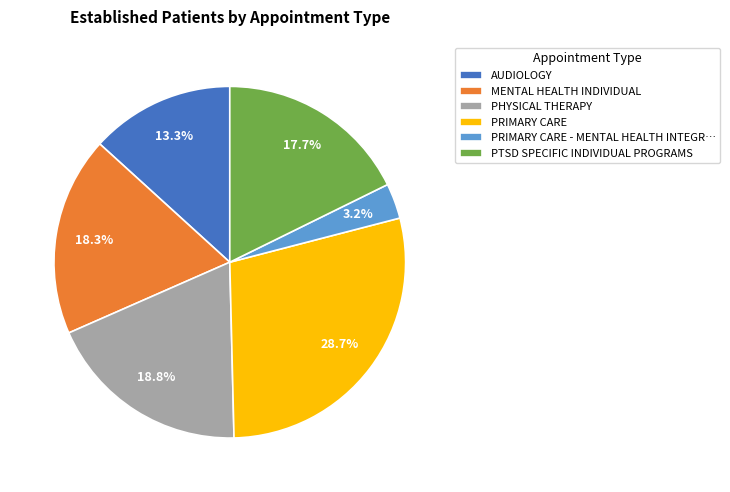

Which has a higher value, PTSD SPECIFIC INDIVIDUAL PROGRAMS or PHYSICAL THERAPY?

PHYSICAL THERAPY